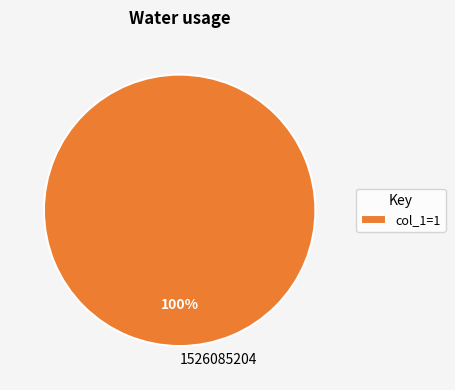

The 1526085204 slice represents 100% of the pie. True or false?

True